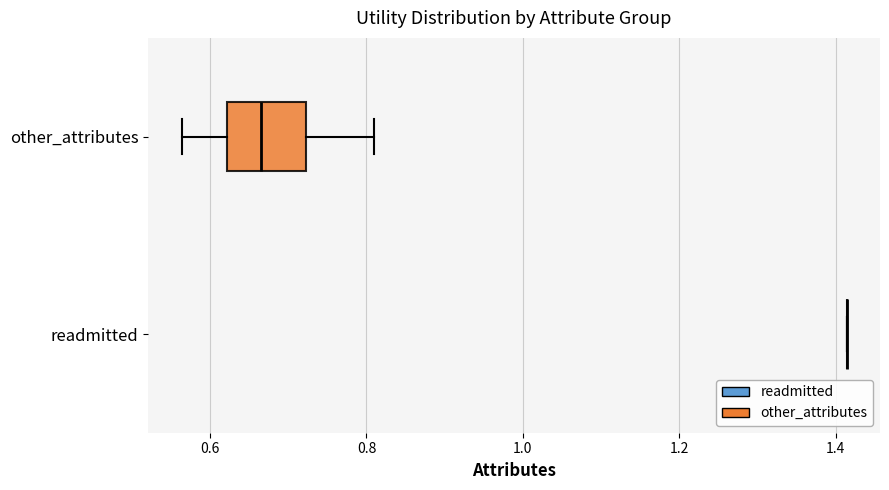

Reading bottom to top, read every box against the x-axis: the position of its median line, the range the box covers, and the ends of its whiskers. The values are not printed on the chart, so give them approximately, as read against the axis.

readmitted: box collapsed to a line at 1.42, whiskers 1.42 to 1.42
other_attributes: median 0.66, box 0.62 to 0.72, whiskers 0.56 to 0.80